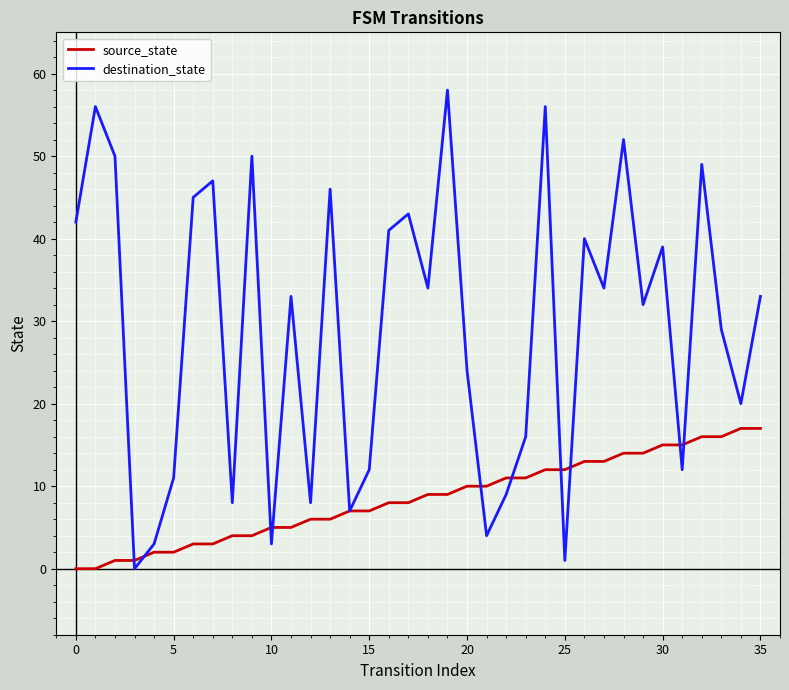

Which series has the largest total across all categories?

destination_state